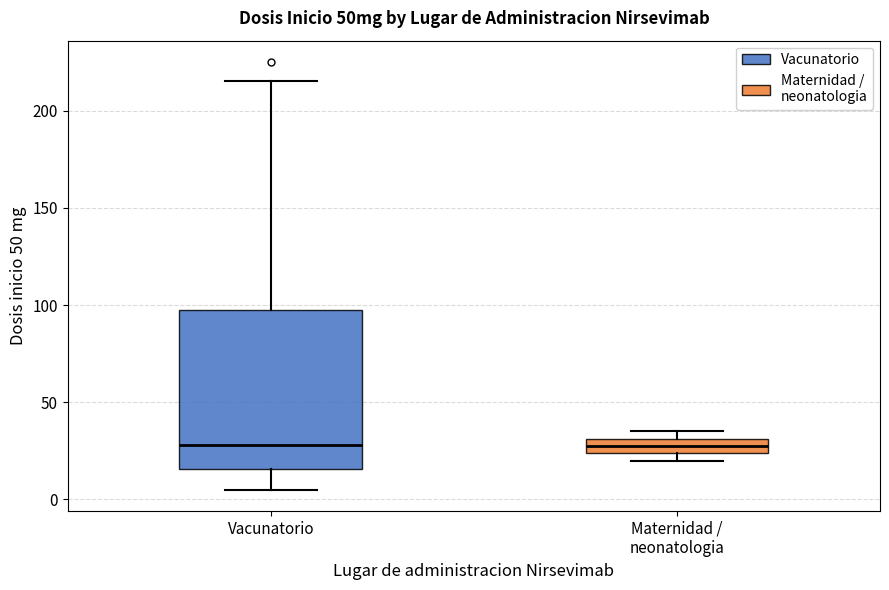

Reading left to right, read every box against the y-axis: the position of its median line, the range the box covers, and the ends of its whiskers. The values are not printed on the chart, so give them approximately, as read against the axis.

Vacunatorio: median 30, box 15 to 100, whiskers 5 to 215
Maternidad / neonatologia: median 30 (inside the box), box 25 to 30, whiskers 20 to 35